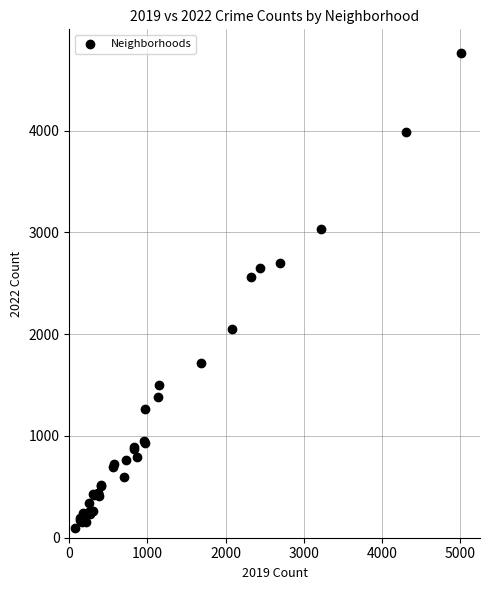

What Y value in the scatter plot is closest to 2430?

2566